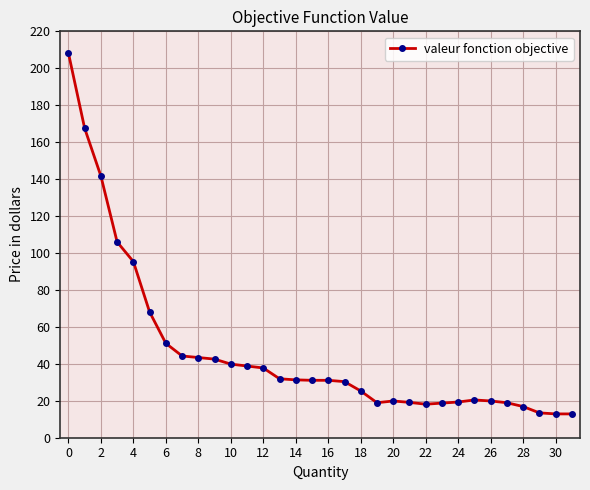

What is the smallest value displayed?

12.9